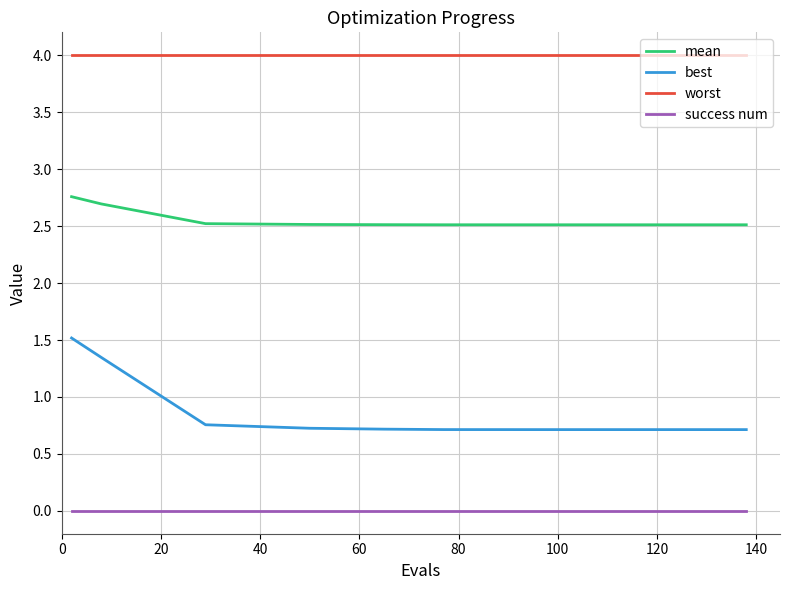

Which series has the largest total across all categories?

worst